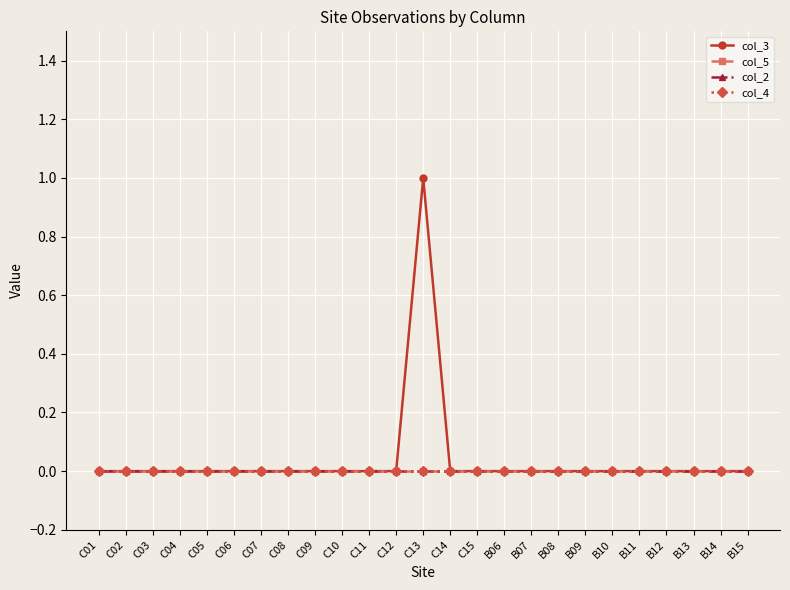

True or false: col_2 has more than 2 interior local peaks.

False